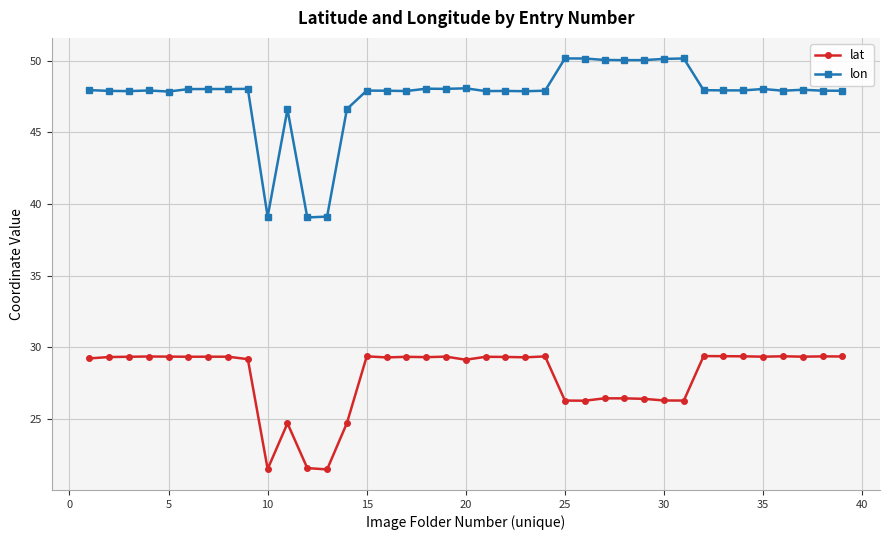

What is the value of the lon point at the 31st from the left?

50.1